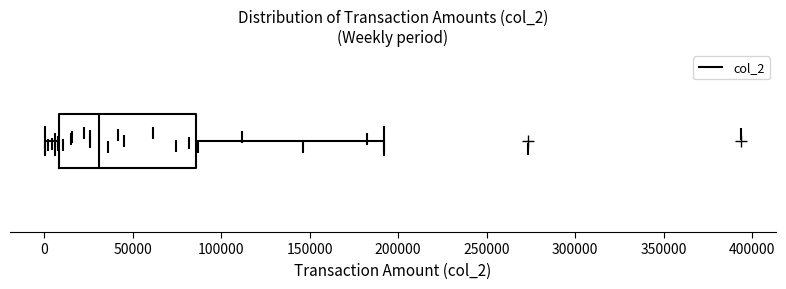

Where is the left edge of the box on the x-axis? The values are not printed on the chart, so give them approximately, as read against the axis.

10000